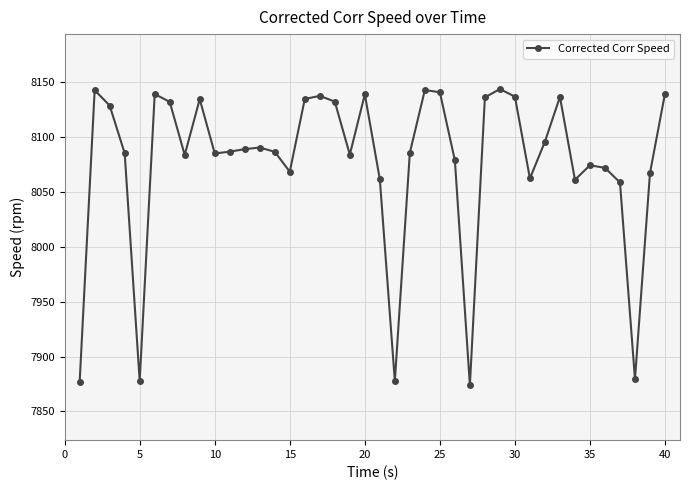

True or false: there are more than 2 points higher than both neighbors.

True